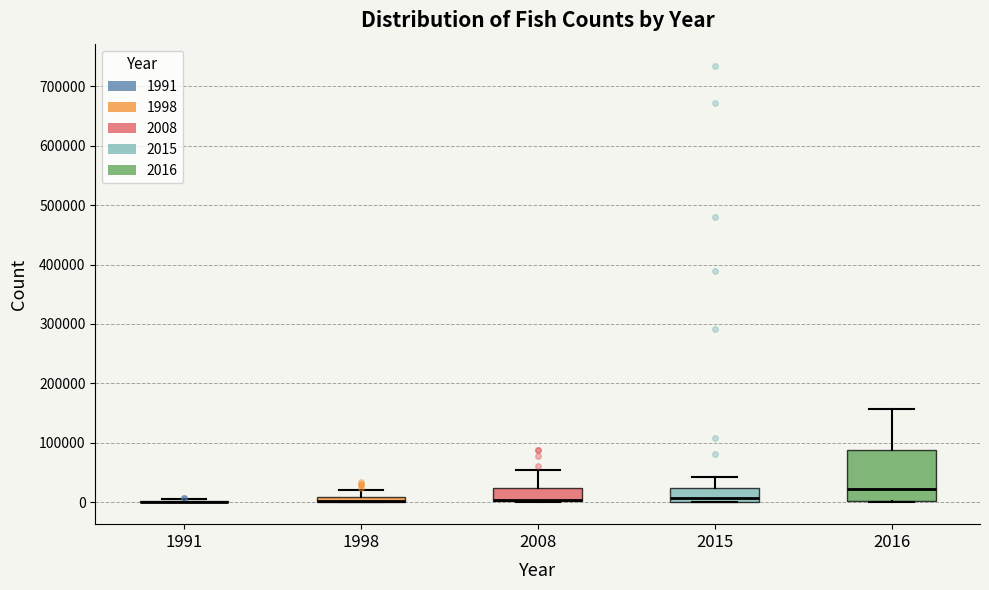

Comparing the boxes themselves (not the whiskers), which one is the tallest?

2016